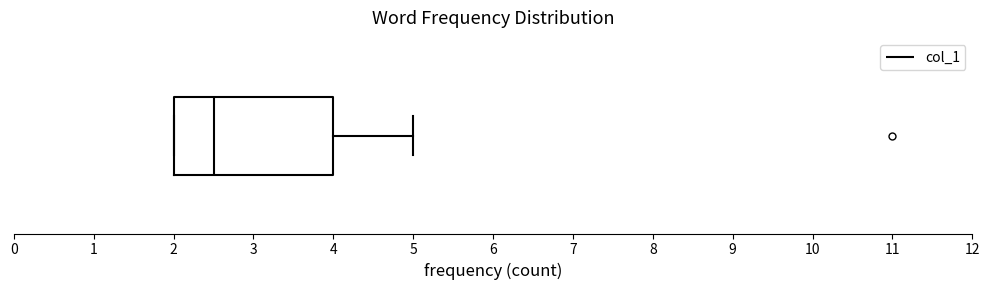

Where is the left edge of the box on the x-axis? The values are not printed on the chart, so give them approximately, as read against the axis.

2.0